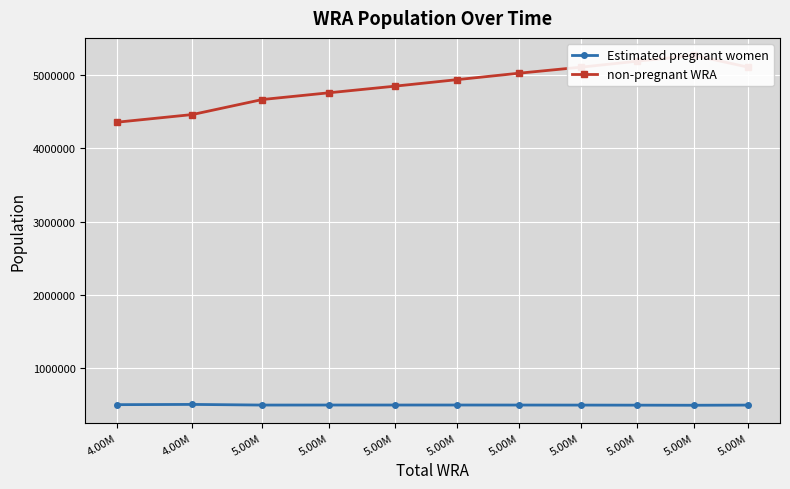

Read the Estimated pregnant women value at 4.00M.

508527.3